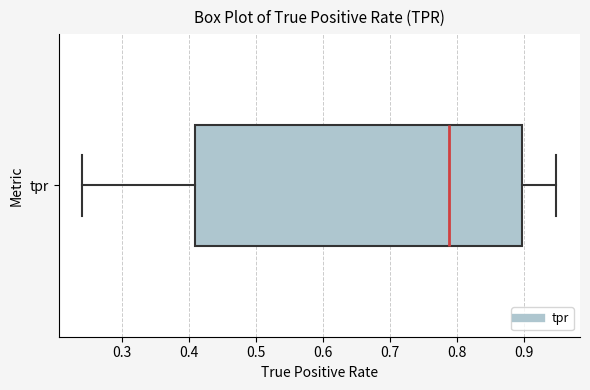

Where does the left whisker of the box for tpr end on the x-axis? The values are not printed on the chart, so give them approximately, as read against the axis.

0.24